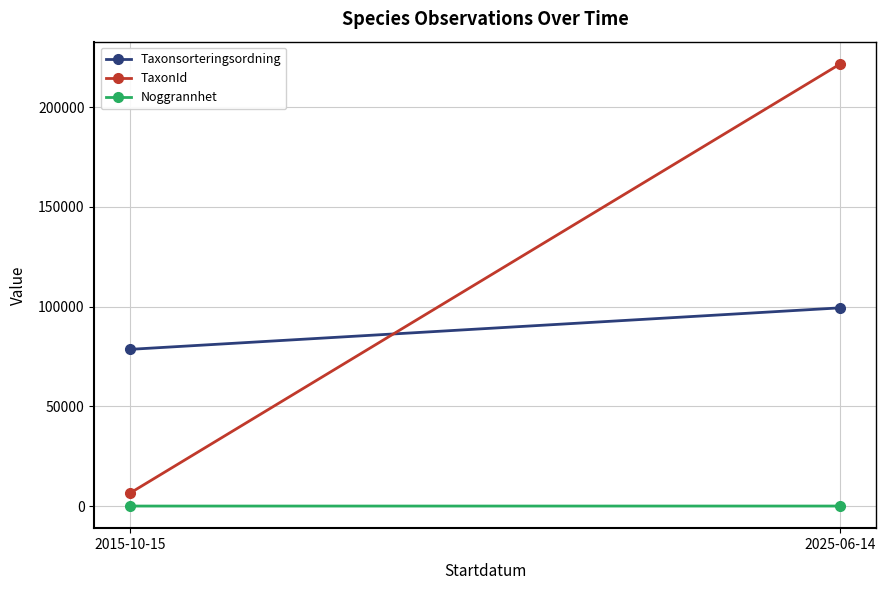

True or false: Noggrannhet has a value of 9.5 at 2025-06-14.

False